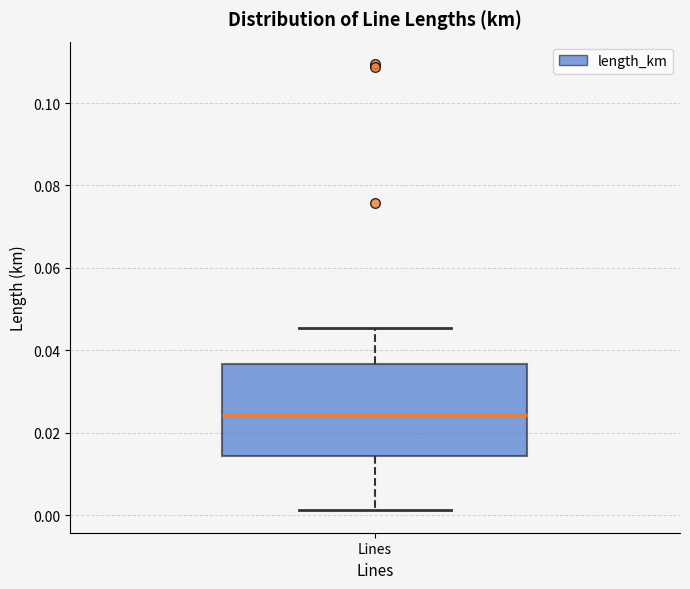

Where does the upper whisker of the box for Lines end on the y-axis? The values are not printed on the chart, so give them approximately, as read against the axis.

0.046